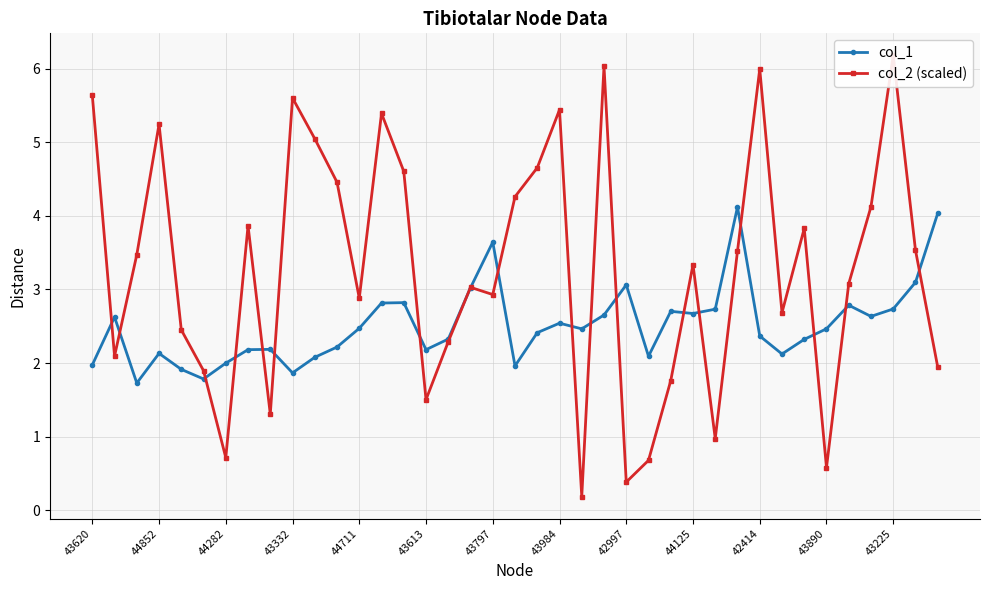

What is the difference between the maximum and minimum values in the col_1 series?

2.4